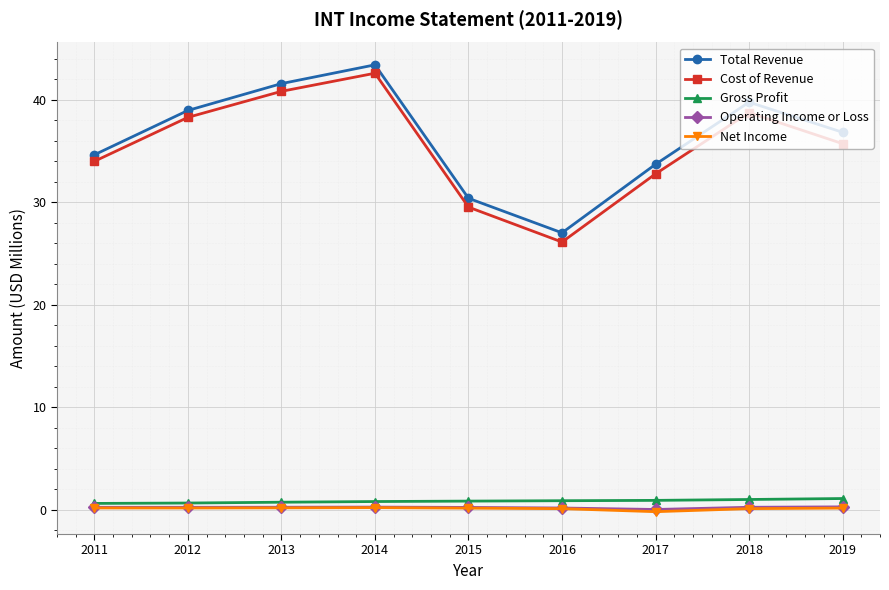

Which series has the largest range (max minus min)?

Cost of Revenue